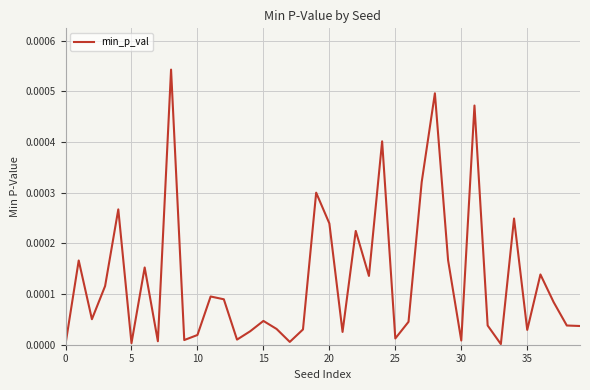

How many lines are shown in the chart?

1